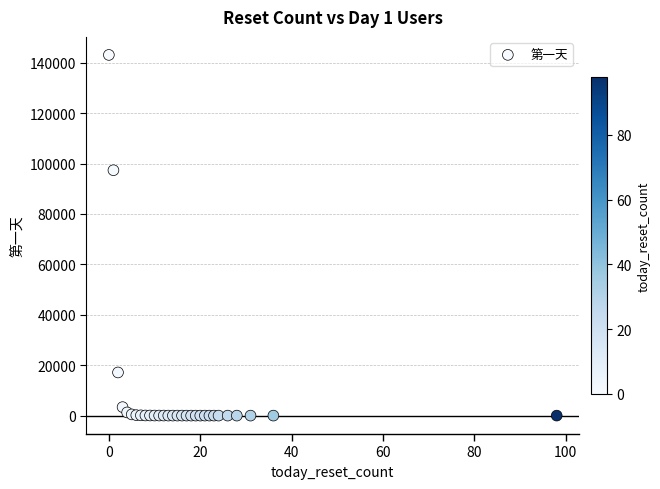

What Y value in the scatter plot is closest to 71560?

97364